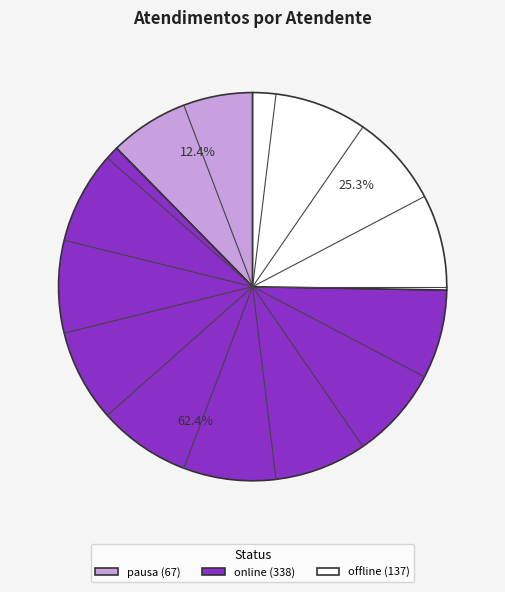

Which slice is the smallest?

pausa (67)